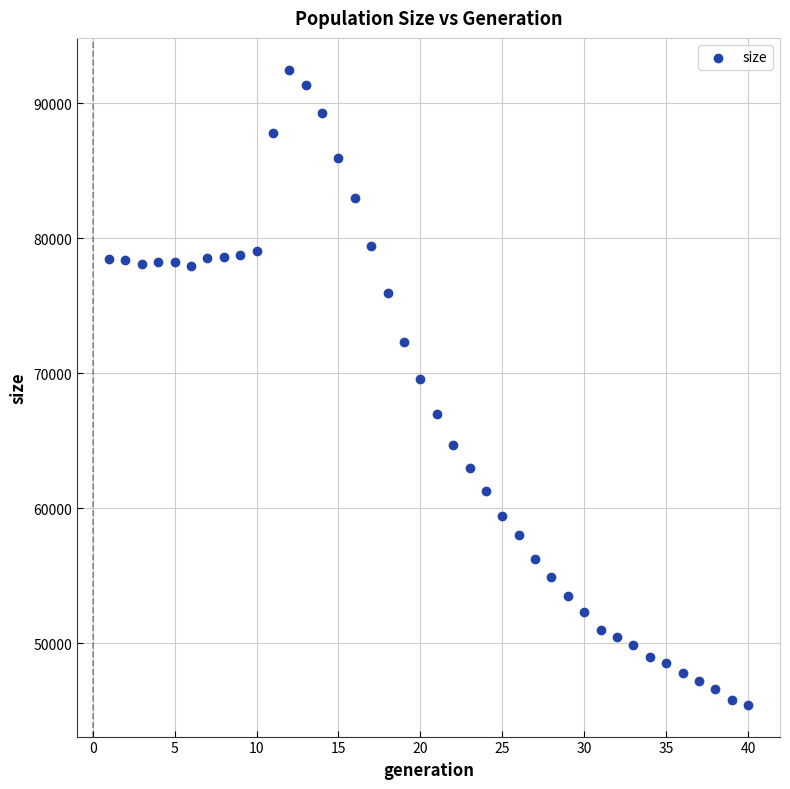

What Y value in the scatter plot is closest to 68963?

69605